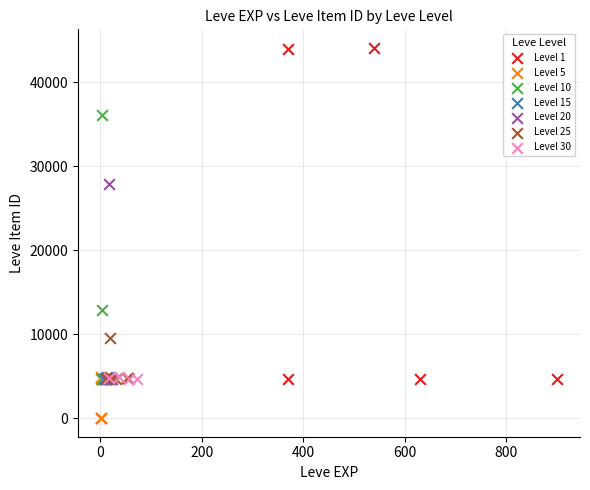

Which series has the largest Y range (max minus min)?

Level 1